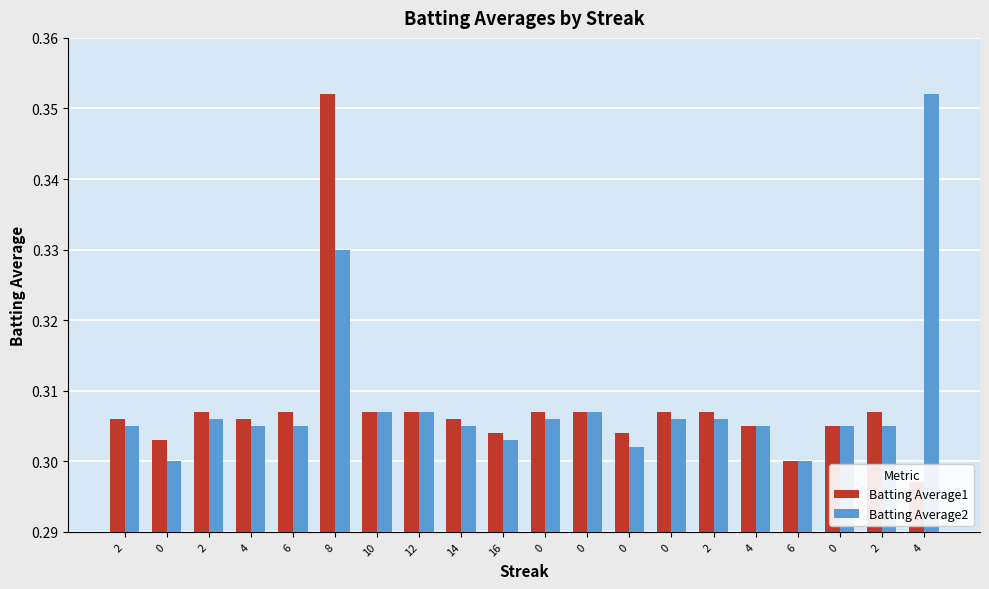

At how many categories does at least one series exceed 0?

20